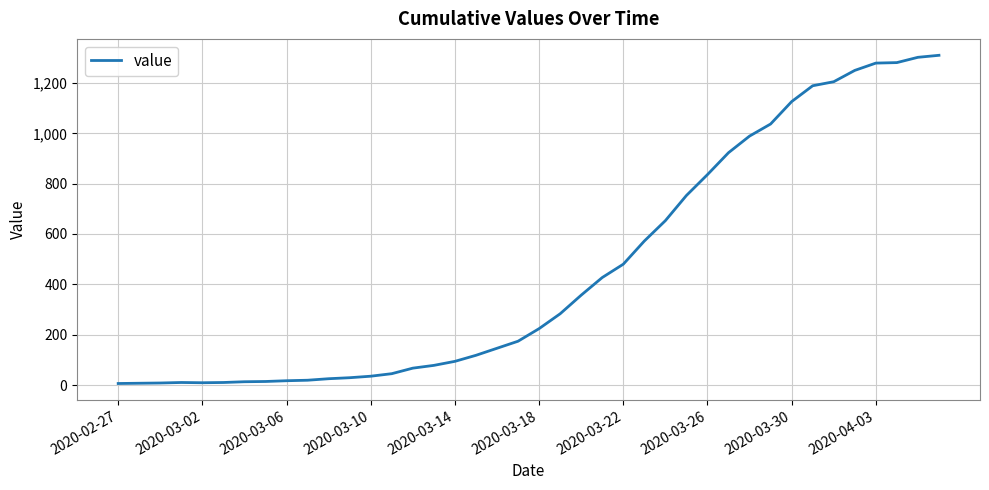

What is the difference between the maximum and minimum values?

1304